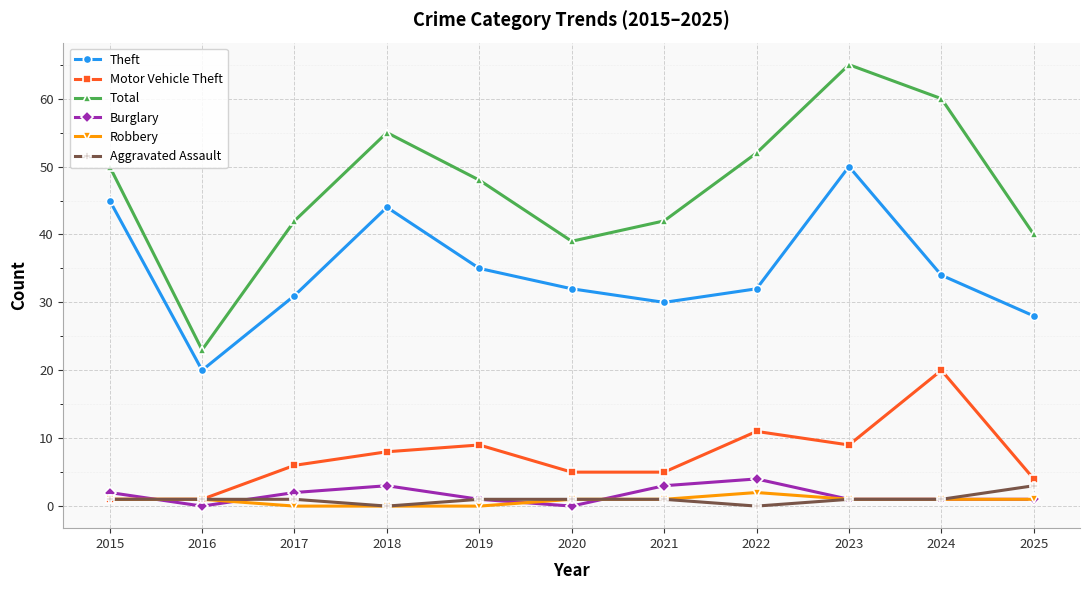

Which series has the widest spread of values?

Total